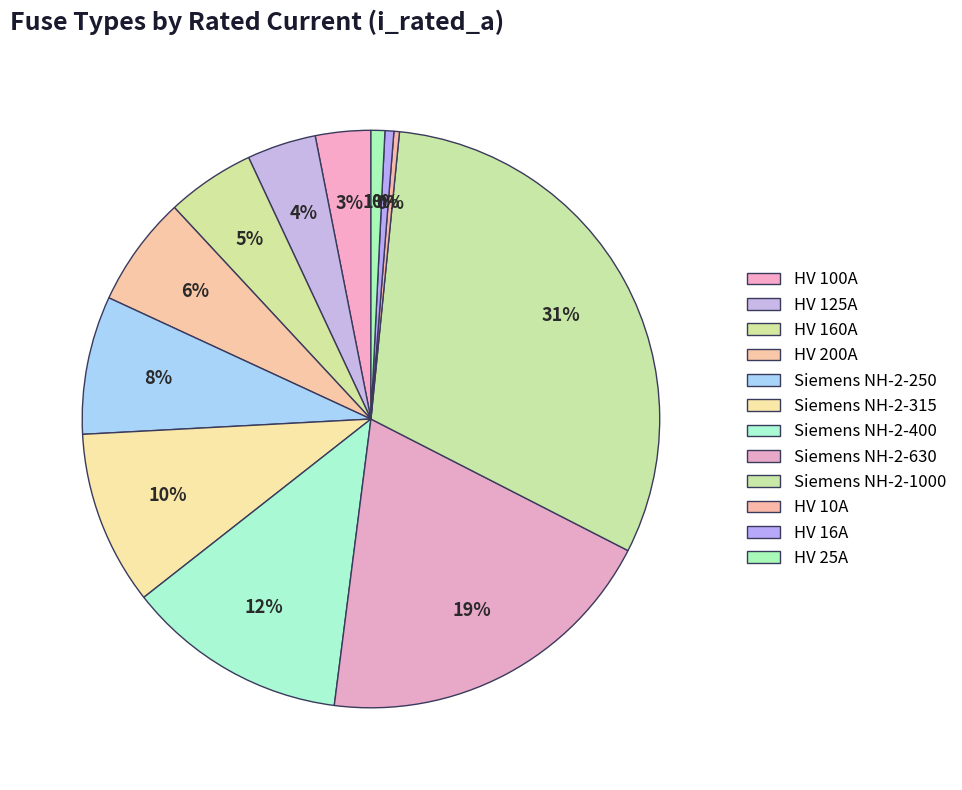

What portion of the pie excludes Siemens NH-2-400?

87.6%